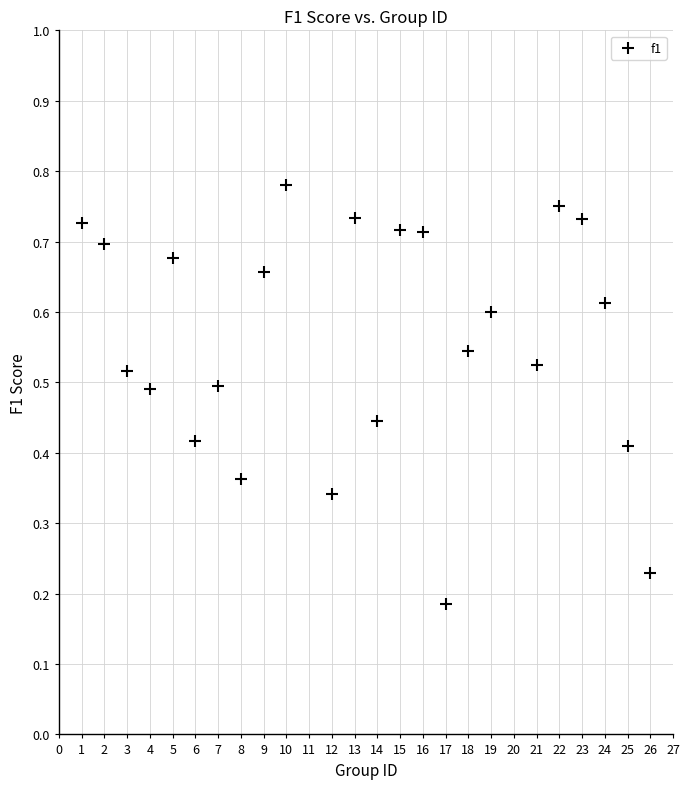

What is the range of X values (max minus min)?

25.0